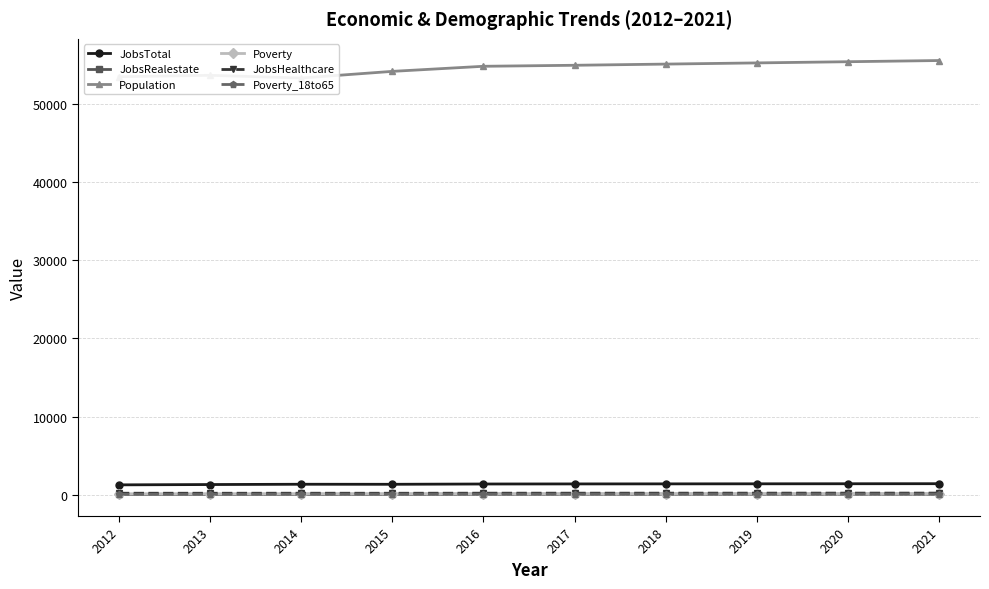

Which series changed the most between 2016 and 2021?

Population